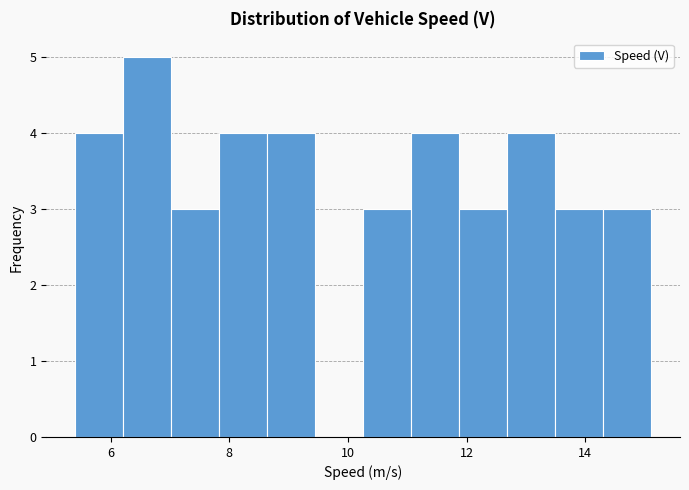

Which range on the x-axis has the tallest bar?

6.2 to 7.0